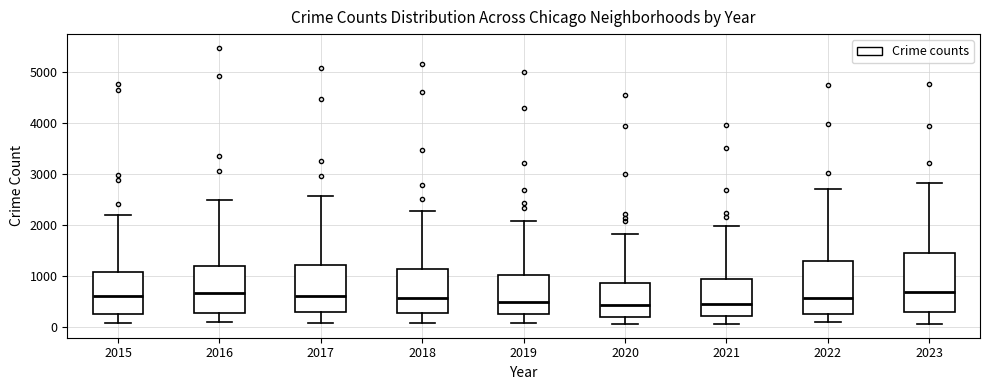

Where does the upper whisker of the box at x = 2021 end on the y-axis? The values are not printed on the chart, so give them approximately, as read against the axis.

2000